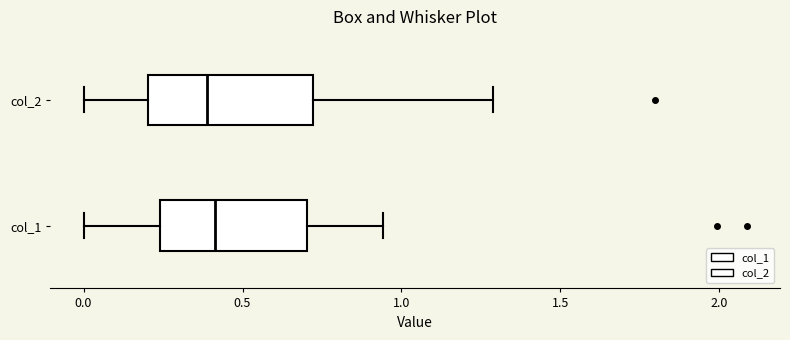

Which box is the widest, from its left edge to its right edge?

col_2